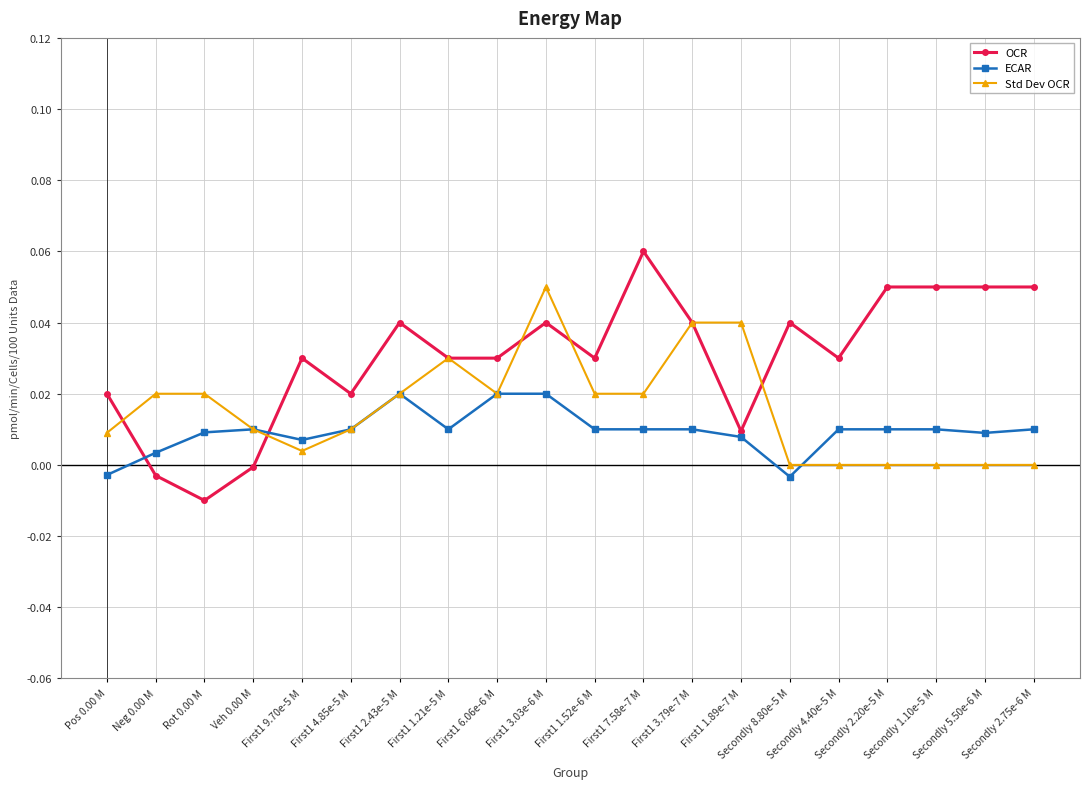

Rank the series by their maximum value, from lowest to highest.

ECAR, Std Dev OCR, OCR